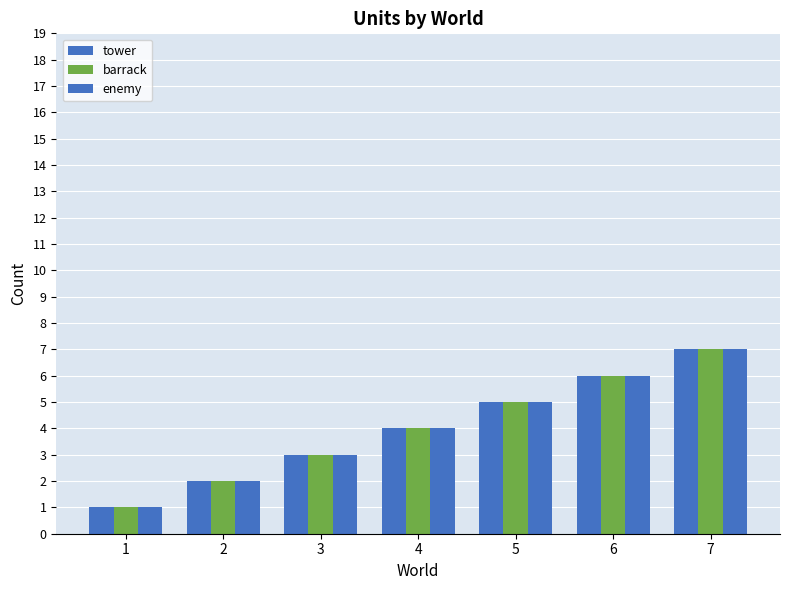

How many data points in tower are less than 4?

3